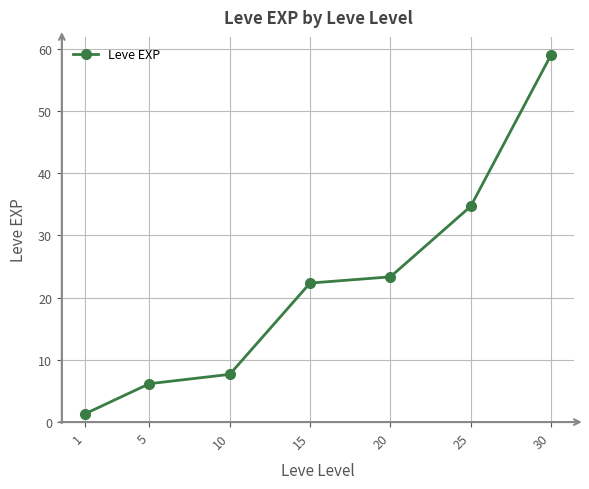

List the labels in order of value, largest first.

30, 25, 20, 15, 10, 5, 1